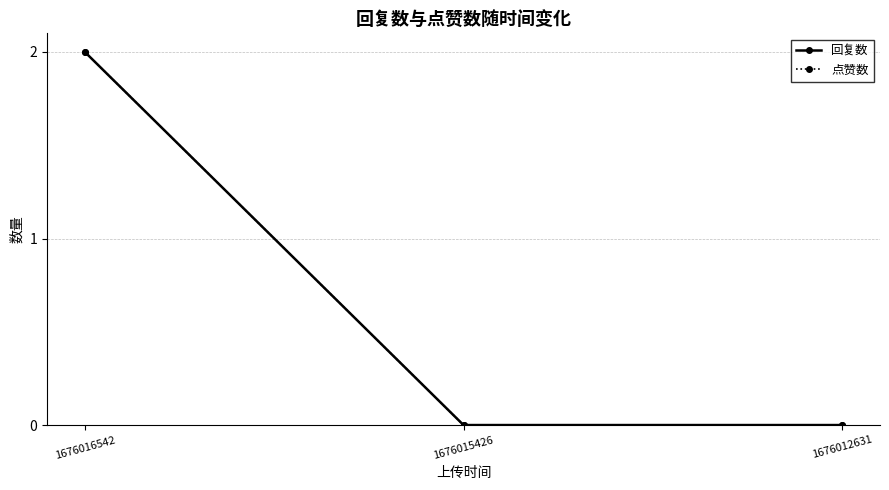

Does the chart have visible grid lines?

Yes